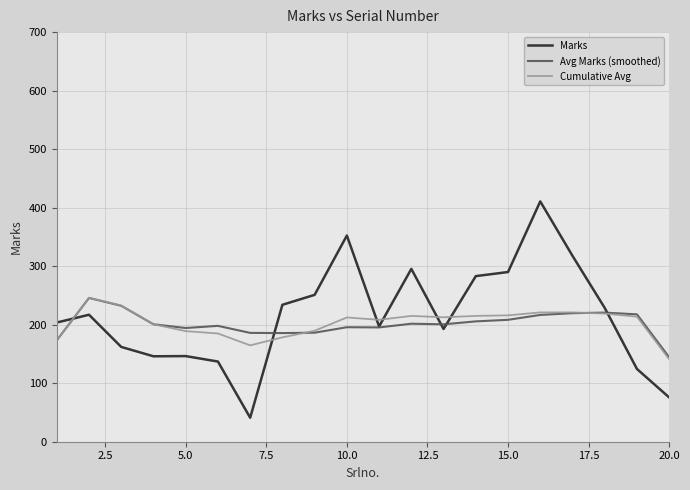

Which series has the largest range (max minus min)?

Marks